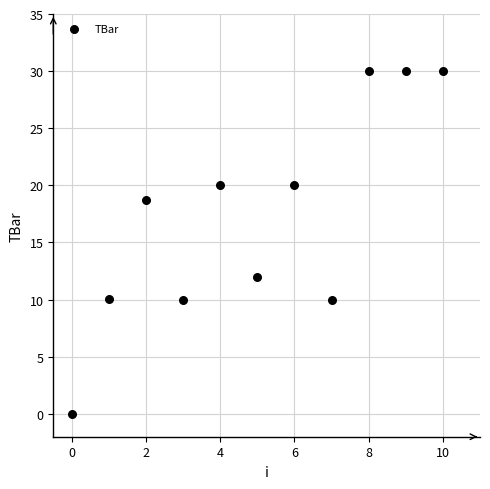

What Y value in the scatter plot is closest to 15?

12.0